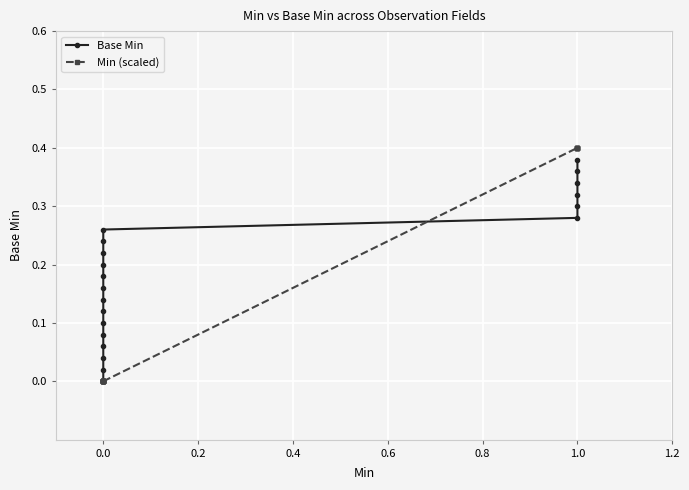

True or false: Base Min has a value of 0.0 at 0.0.

False